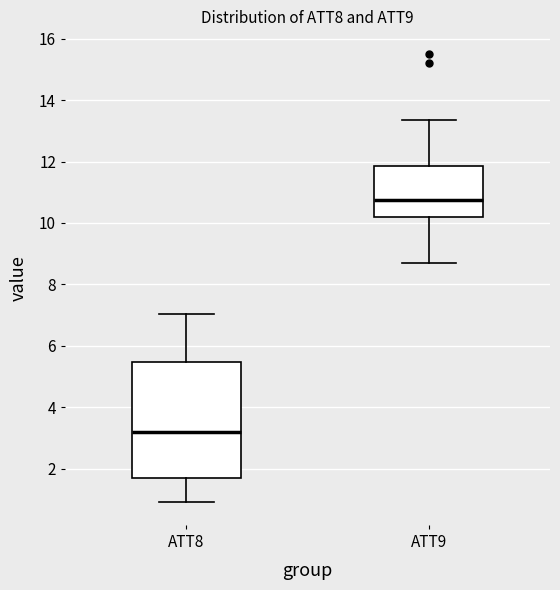

Where is the lower edge of the box for ATT8 on the y-axis? The values are not printed on the chart, so give them approximately, as read against the axis.

1.6